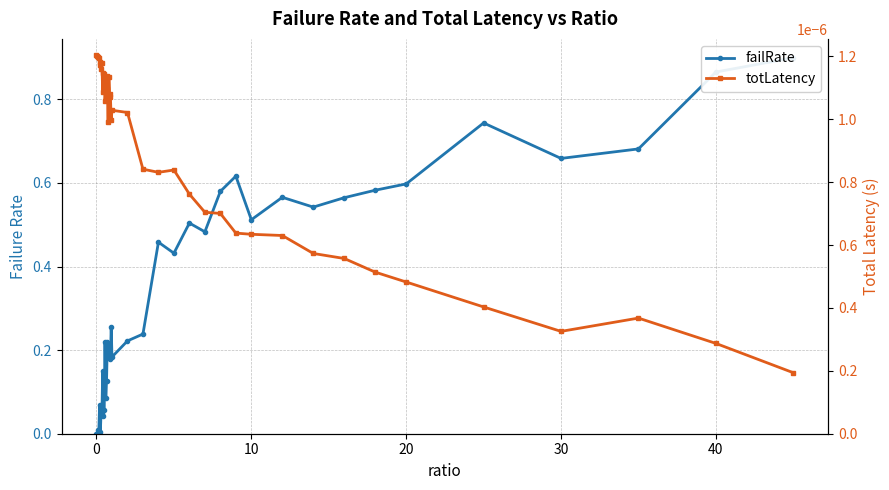

Rank the series by their maximum value, from lowest to highest.

totLatency, failRate